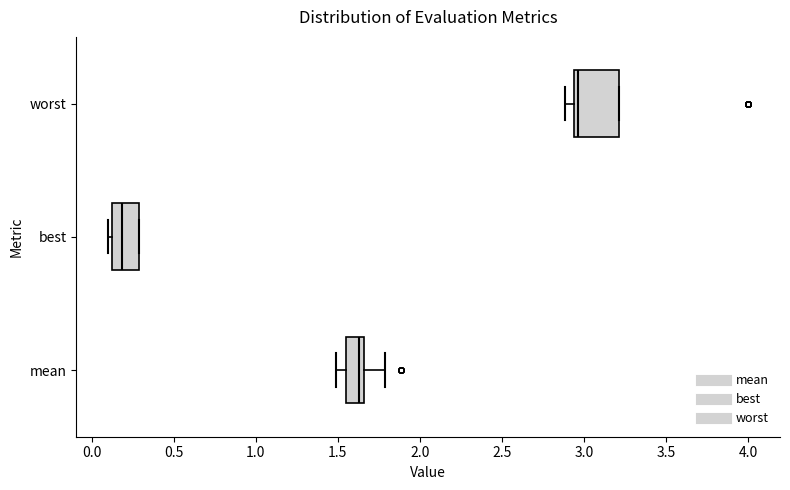

Which box is the widest, from its left edge to its right edge?

worst